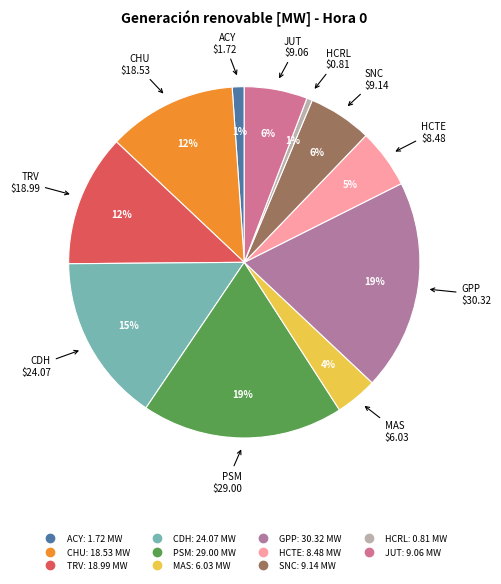

True or false: TRV accounts for 1% of the total.

False